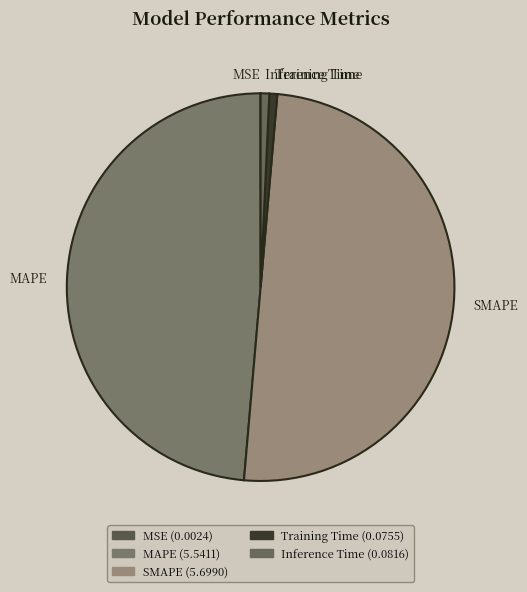

The MAPE slice represents 37% of the pie. True or false?

False